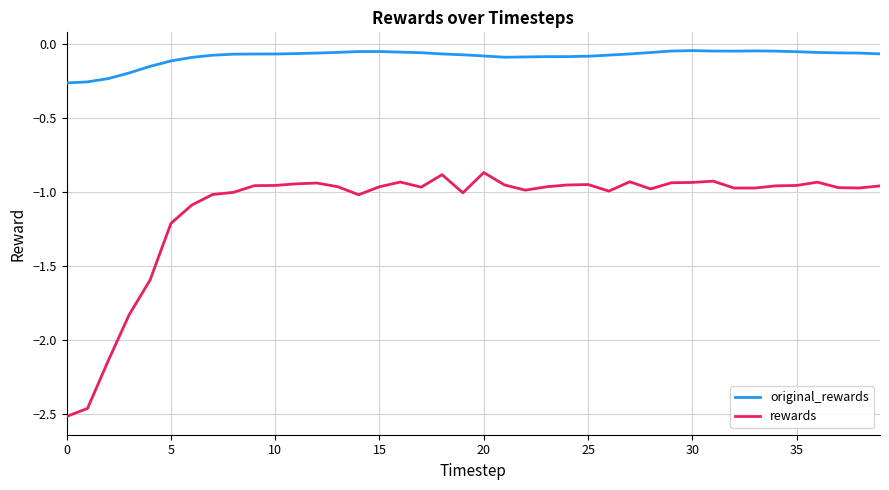

Which series has the widest spread of values?

rewards